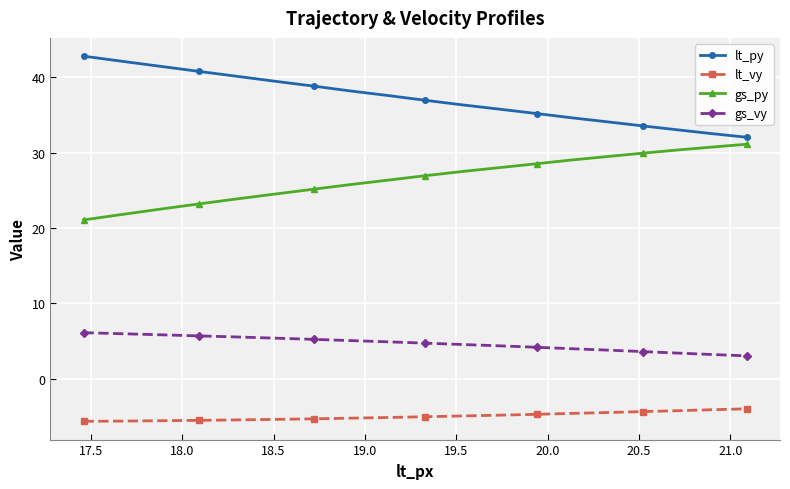

True or false: gs_py and lt_vy cross at least once.

False